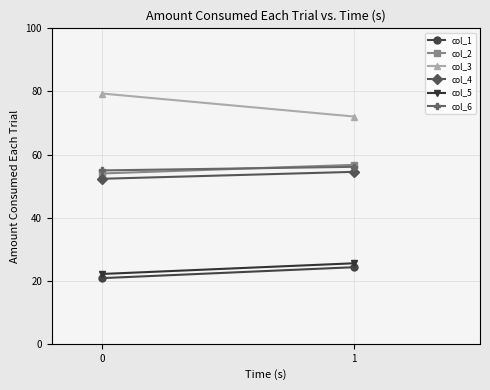

The col_6 series shows 77.0 at 1. True or false?

False